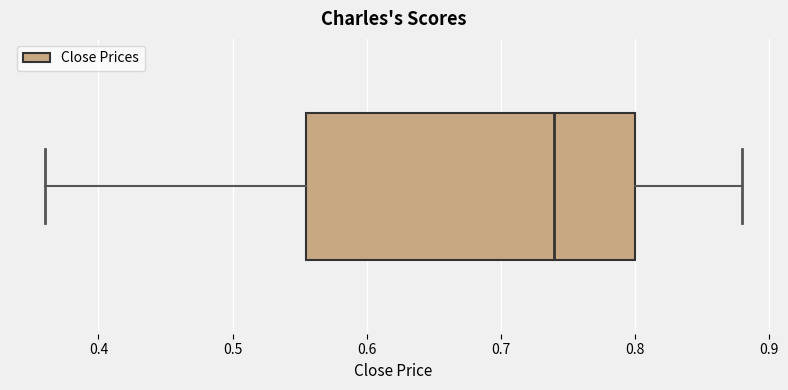

Where does the left whisker of the box end on the x-axis? The values are not printed on the chart, so give them approximately, as read against the axis.

0.36